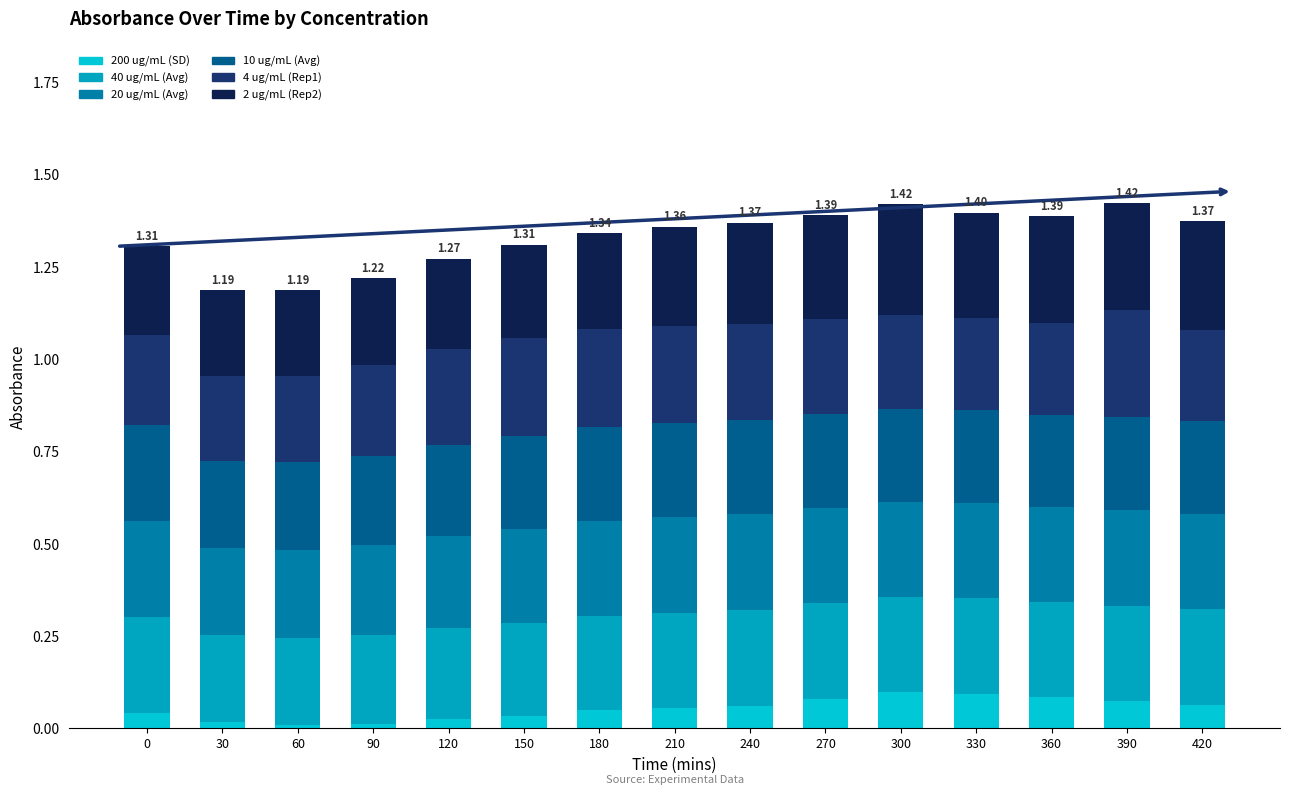

What is the total value across all series at 420?

1.4